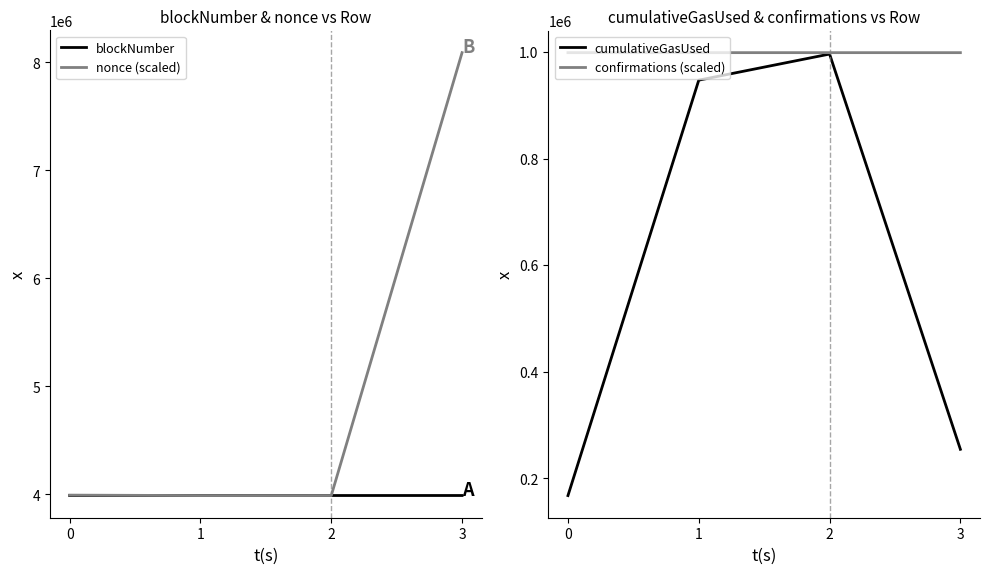

Reading right to left, extract all data points from this chart.

blockNumber: 3988691.0	3988570.0	3988485.0	3988467.0
nonce (scaled): 8090800.0	3988200.0	3988000.0	3992200.0
cumulativeGasUsed: 254217.0	996298.0	947287.0	167322.0
confirmations (scaled): 998923.2	998933.3	998940.4	998941.9